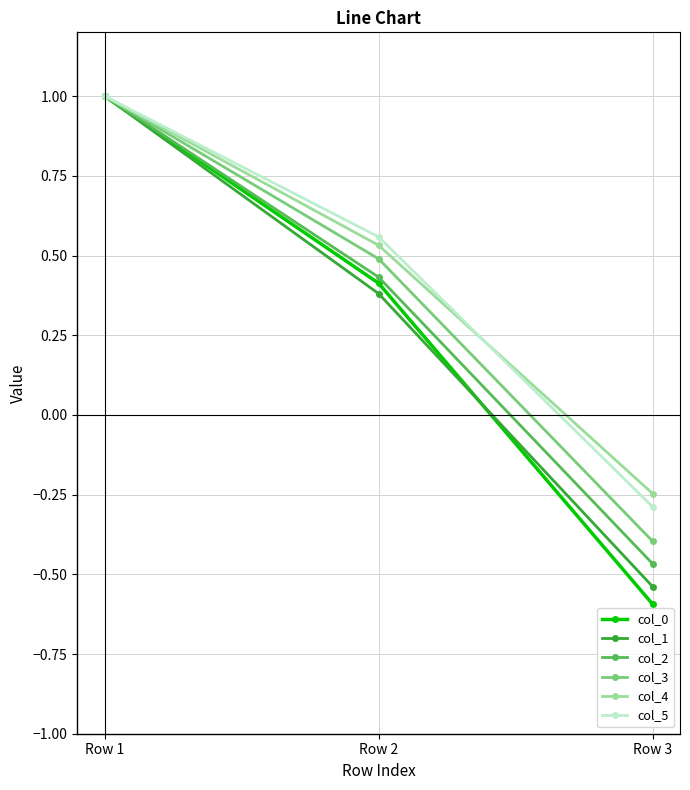

How many negative values does the col_0 series have?

1